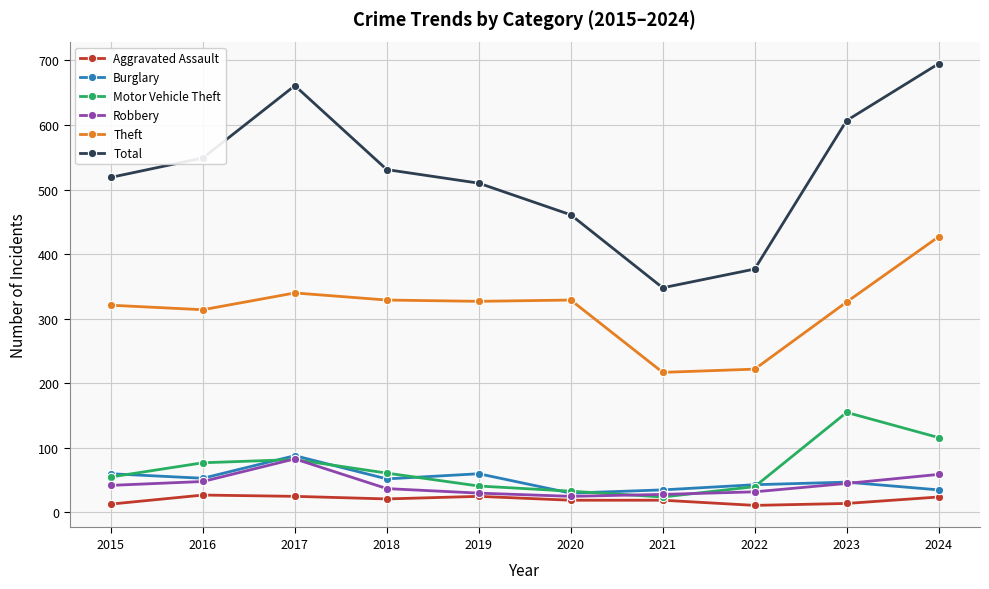

Is the value of Motor Vehicle Theft at 2019 greater than the value of Theft at 2015?

No